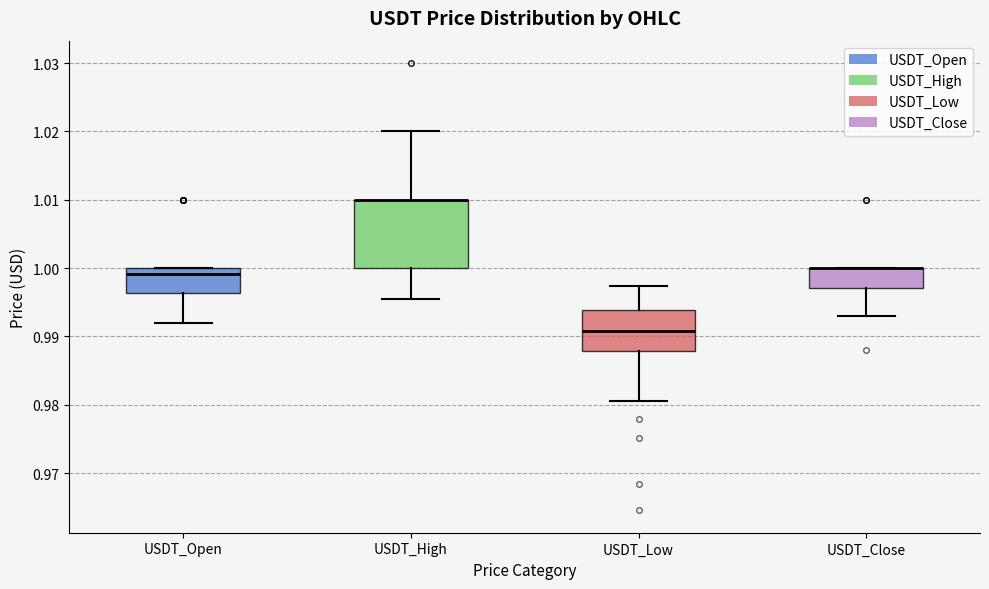

Reading left to right, read every box against the y-axis: the position of its median line, the range the box covers, and the ends of its whiskers. The values are not printed on the chart, so give them approximately, as read against the axis.

USDT_Open: median 0.999, box 0.996 to 1.000, whiskers 0.992 to 1.000
USDT_High: median 1.010 (drawn on the box's upper edge), box 1.000 to 1.010, whiskers 0.995 to 1.020
USDT_Low: median 0.991, box 0.988 to 0.994, whiskers 0.981 to 0.997
USDT_Close: median 1.000 (drawn on the box's upper edge), box 0.997 to 1.000, whiskers 0.993 to 1.000